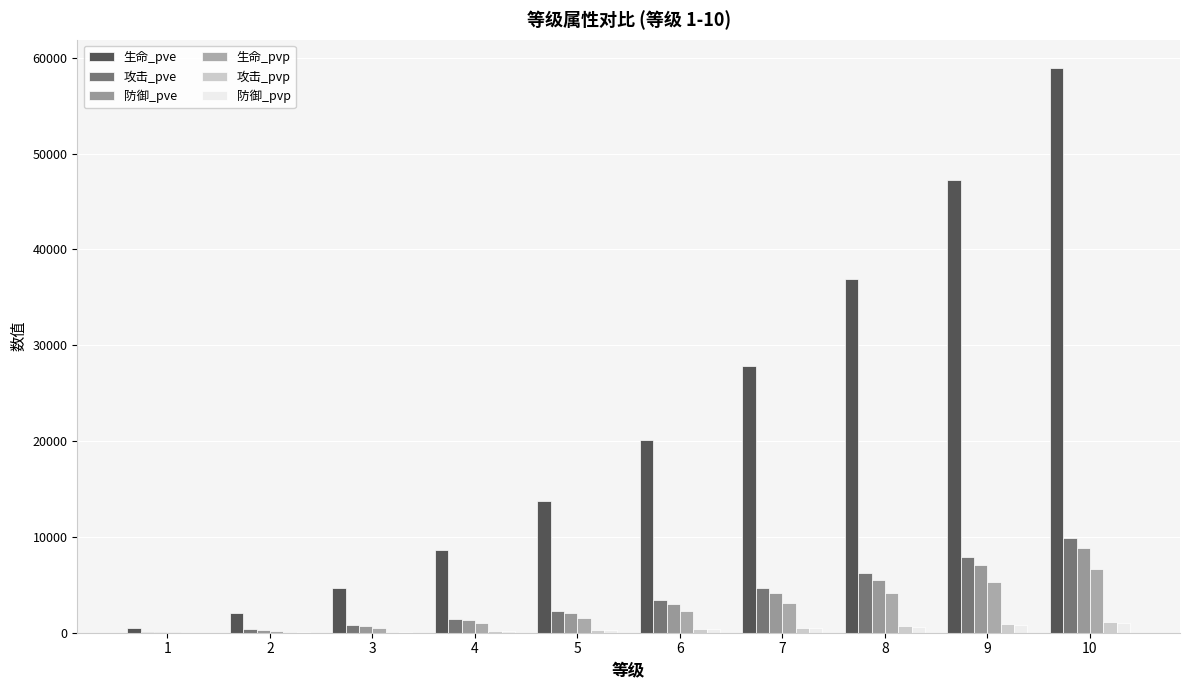

Which series has the widest spread of values?

生命_pve